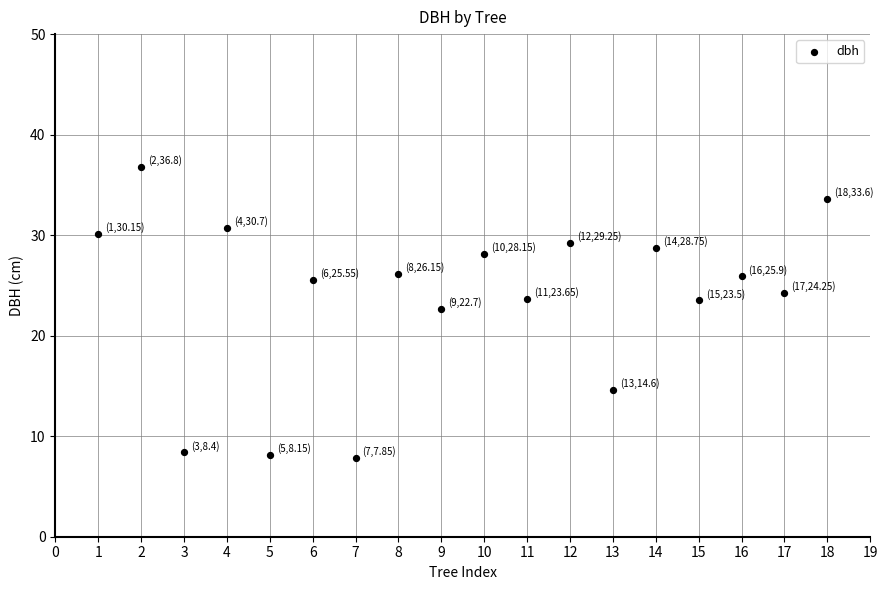

What Y value in the scatter plot is closest to 22?

22.7